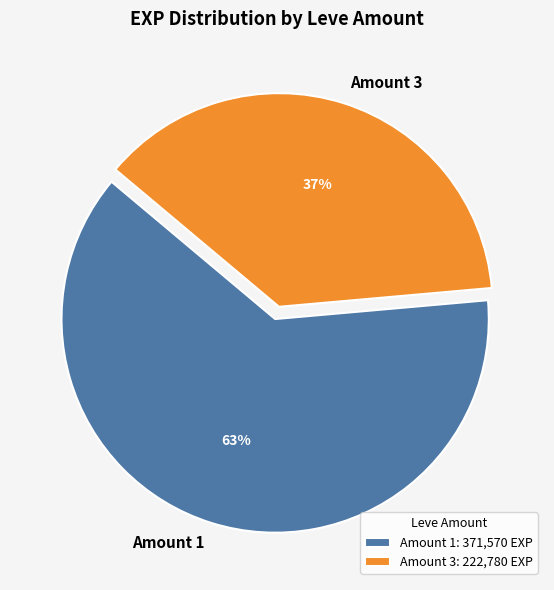

To the nearest percent, what portion does Amount 3 represent?

37%